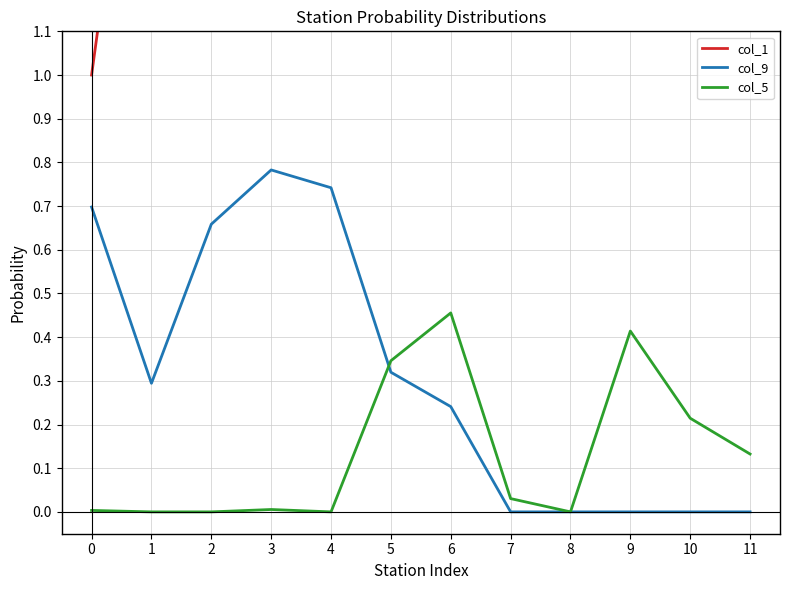

How many positive values does the col_9 series have?

7